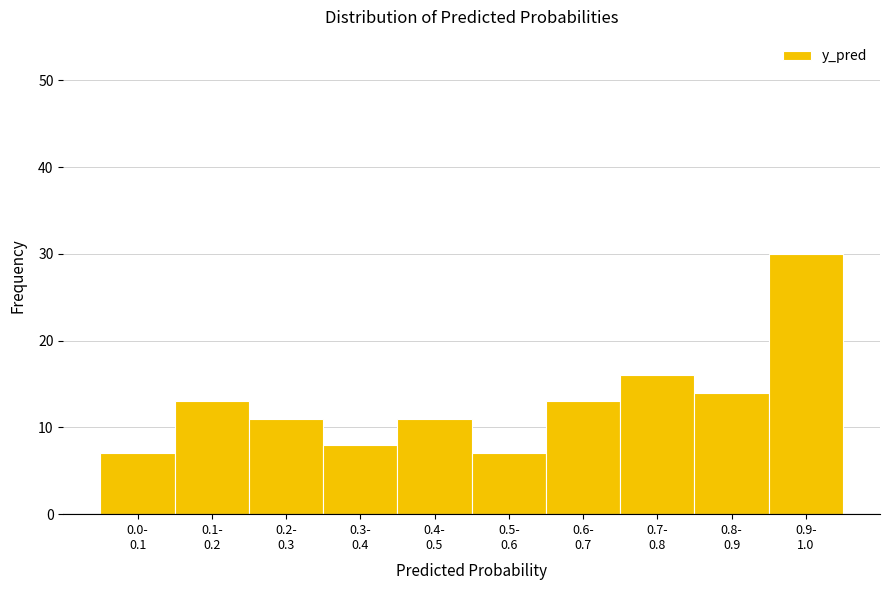

Reading right to left, extract all data points from this chart.

30	14	16	13	7	11	8	11	13	7